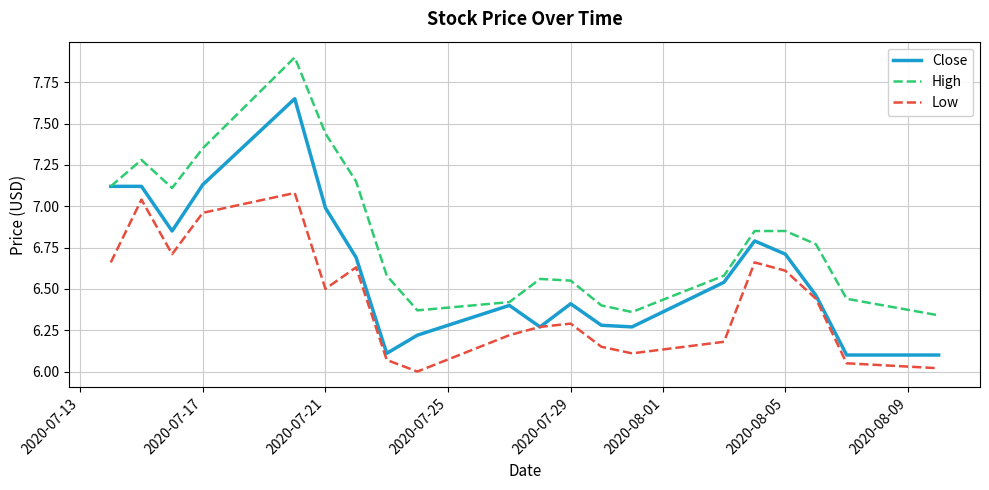

Does the chart have visible grid lines?

Yes